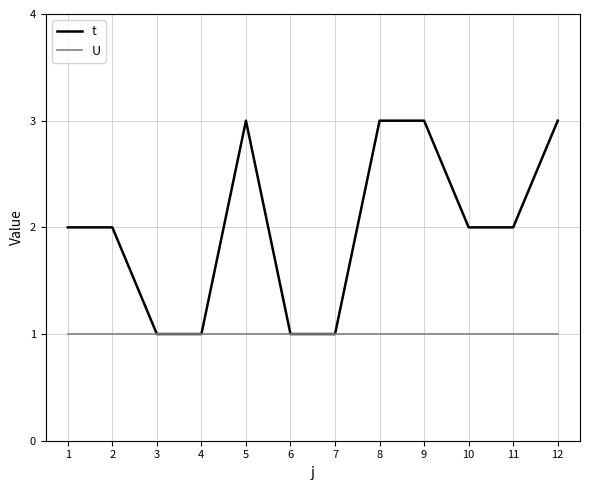

What is the difference between the highest and lowest values at 11?

1